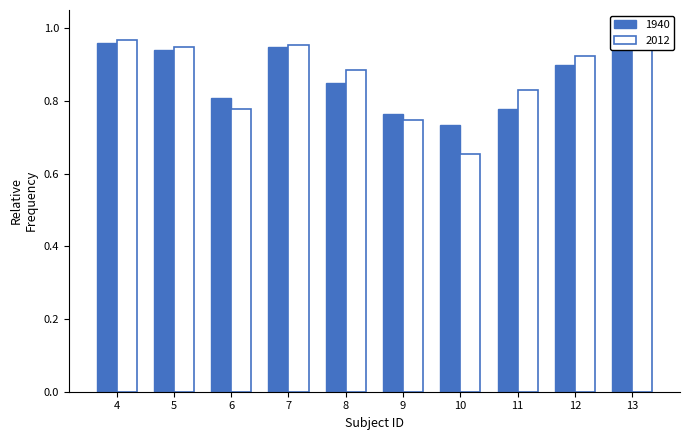

The chart shows a value of 0.4 at 10. True or false?

False